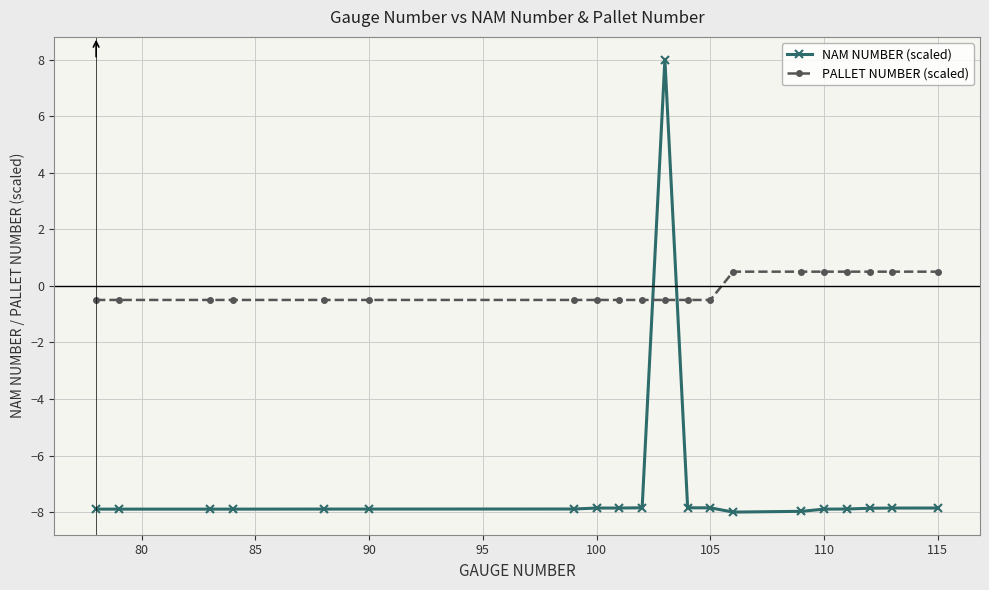

Which series has the widest spread of values?

NAM NUMBER (scaled)